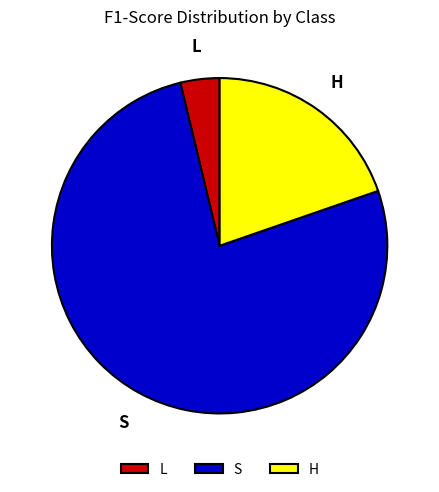

Combined, do S and H account for over 50%?

Yes